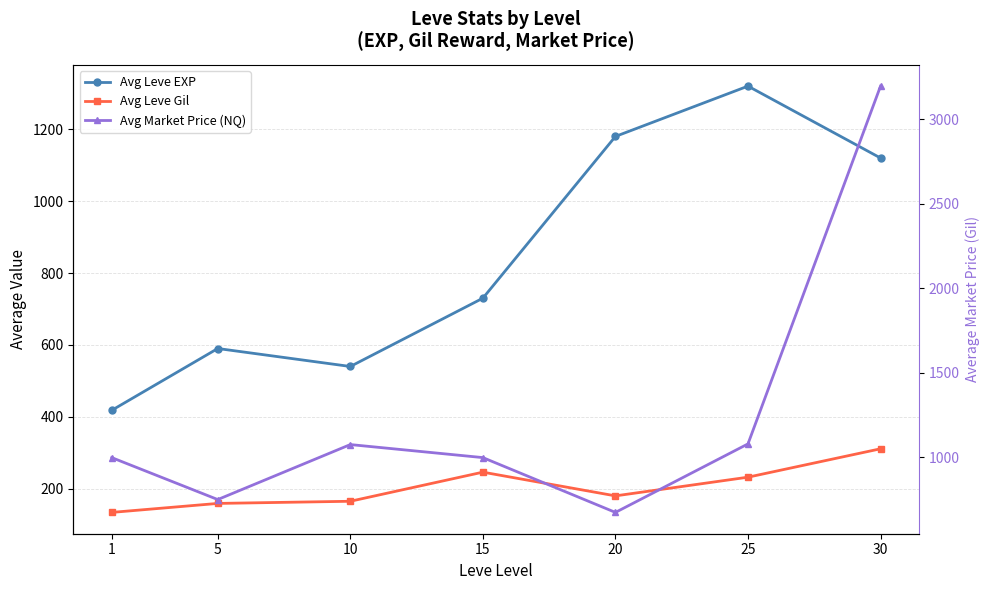

Where is the first local maximum for Avg Leve Gil?

15